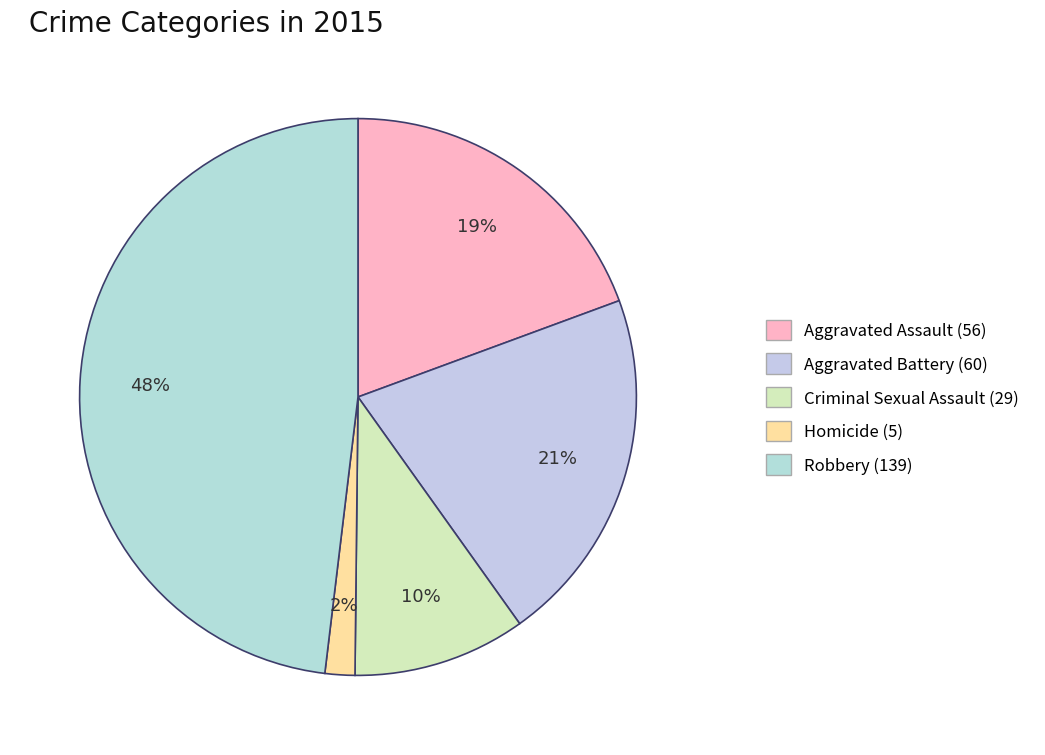

What is the largest slice in the pie chart?

Robbery